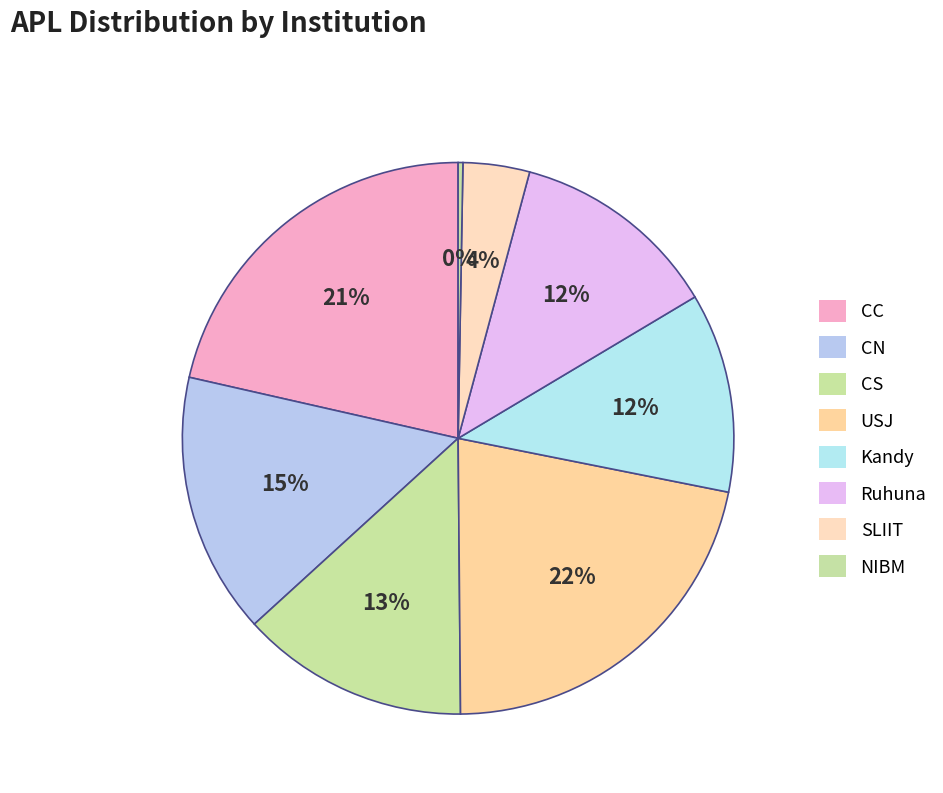

Does any single category account for the majority?

No